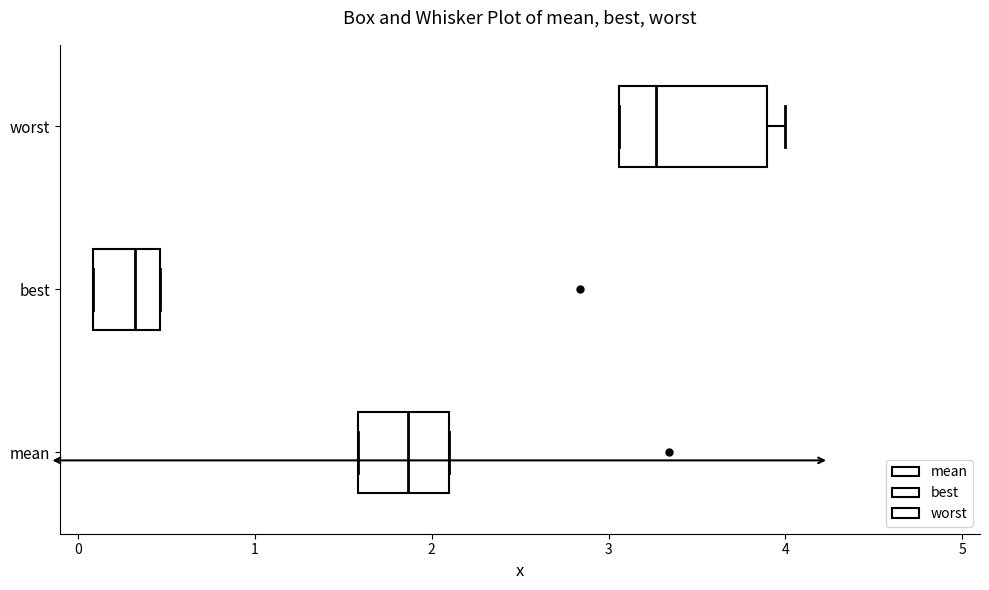

Which box is the widest, from its left edge to its right edge?

worst